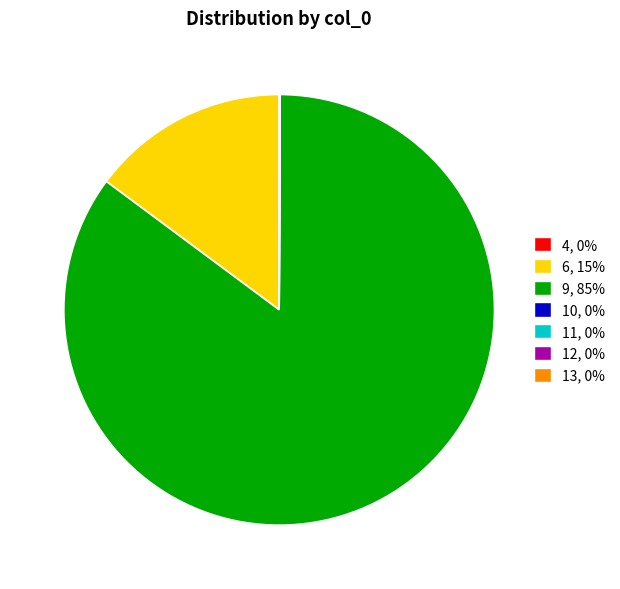

Is there a majority slice in this chart?

Yes